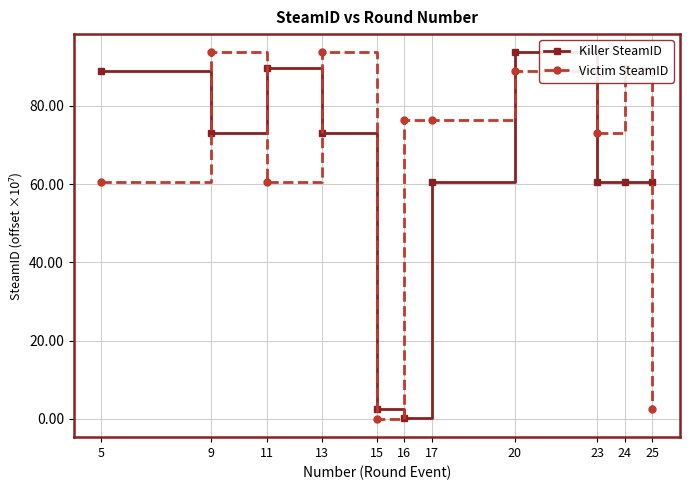

Is it true that Victim SteamID equals 81.8 at 11?

False